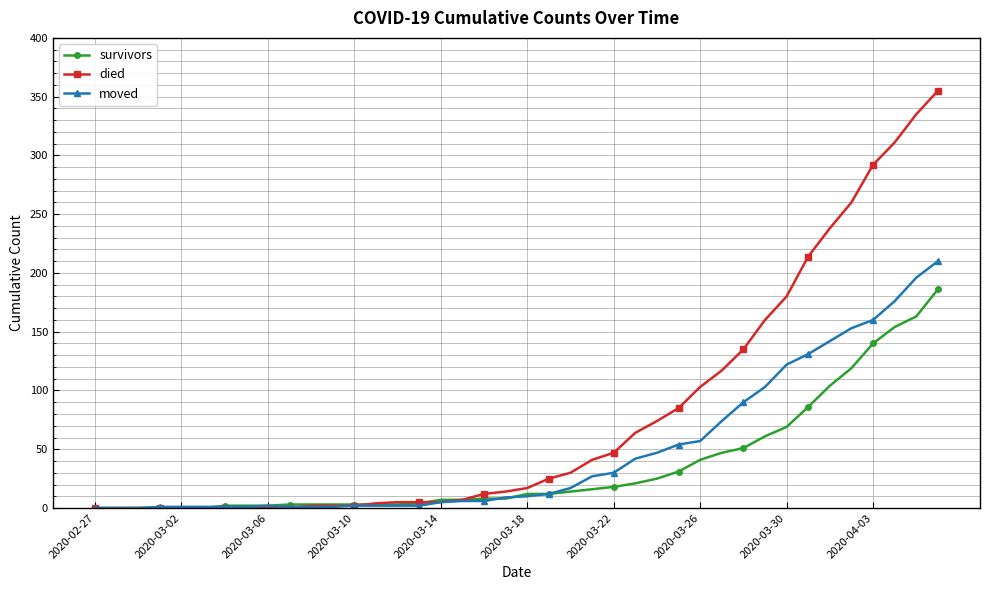

List the series in order of their overall mean, lowest first.

survivors, moved, died